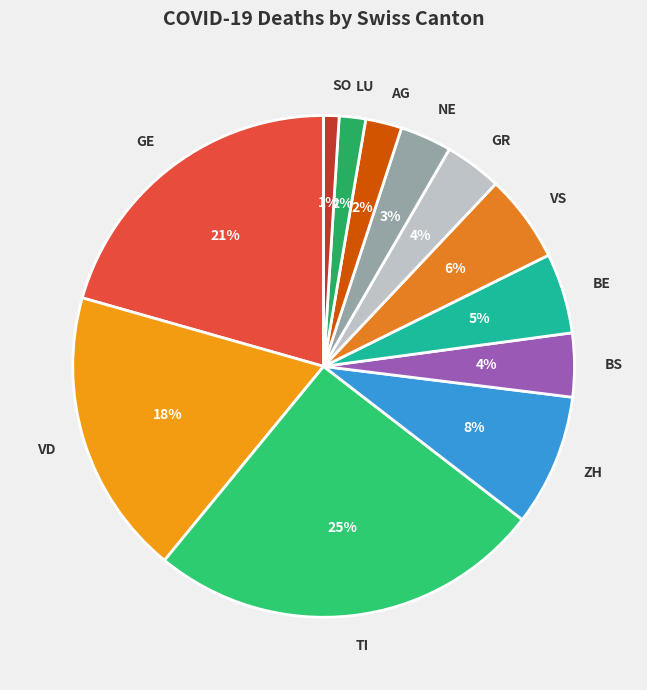

To the nearest percent, what is the combined percentage of ZH and GE?

29%